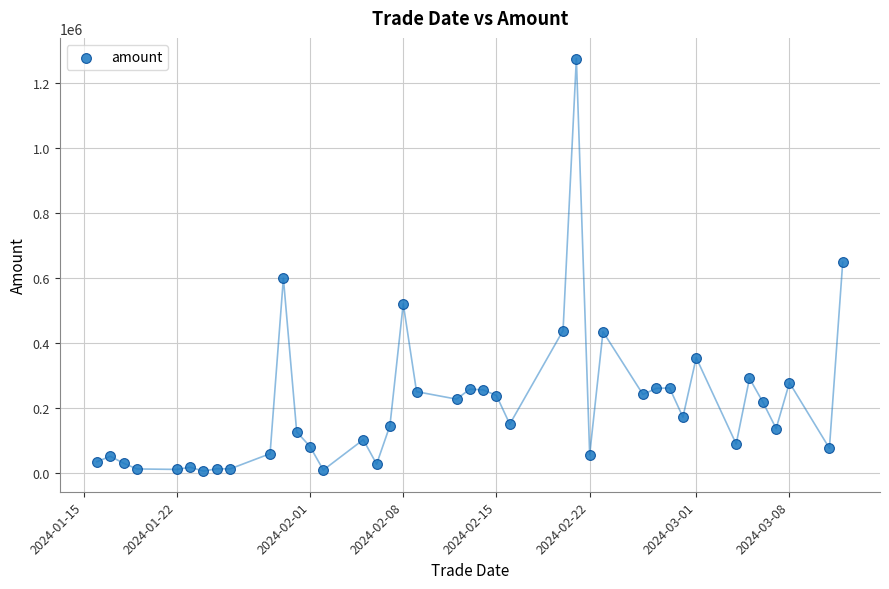

What is the range of Y values (max minus min)?

1270035